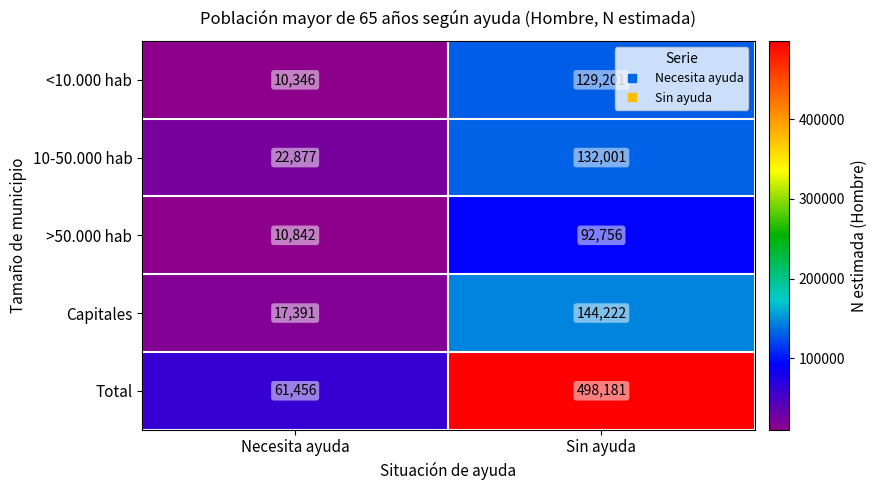

Rank the series at Sin ayuda from lowest to highest value.

>50.000 hab, <10.000 hab, 10-50.000 hab, Capitales, Total